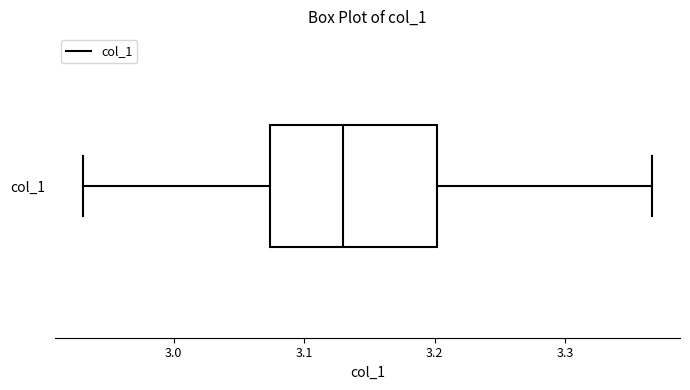

Transcribe this box plot: give where the median line is, the range the box spans, and where the two whiskers end, as read against the x-axis. The values are not printed on the chart, so give them approximately, as read against the axis.

median 3.13, box 3.07 to 3.20, whiskers 2.93 to 3.37